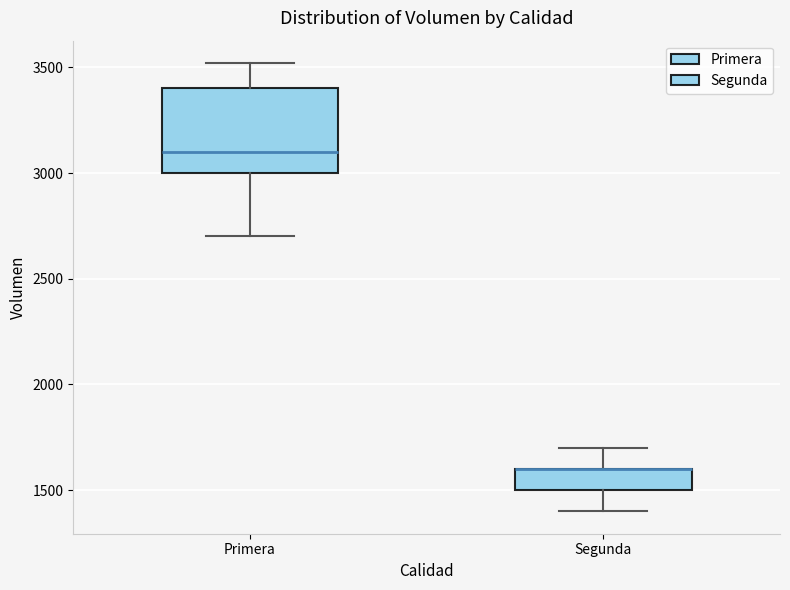

Which box is the tallest, from its lower edge to its upper edge?

Primera